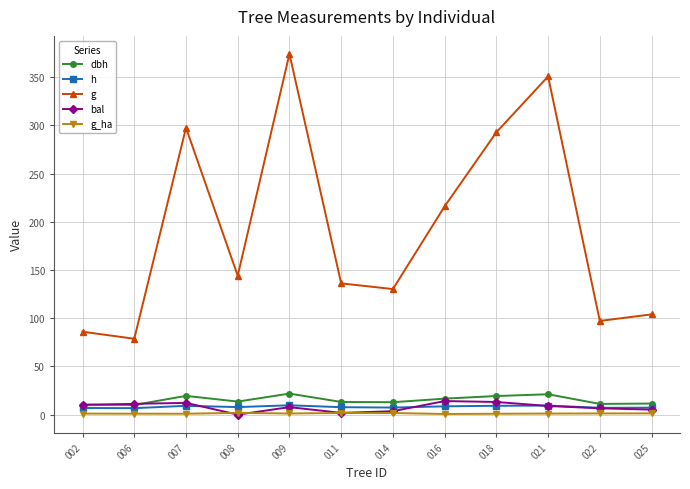

Which series has the largest total across all categories?

g